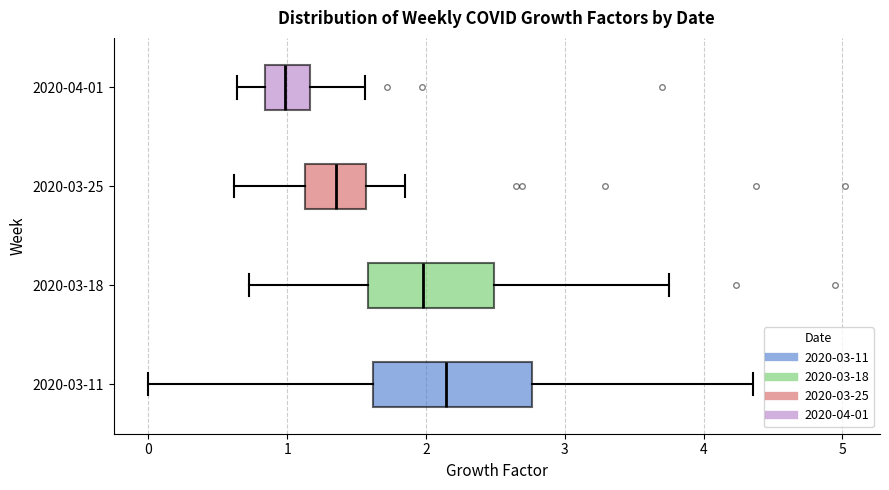

Which box is the widest, from its left edge to its right edge?

2020-03-11